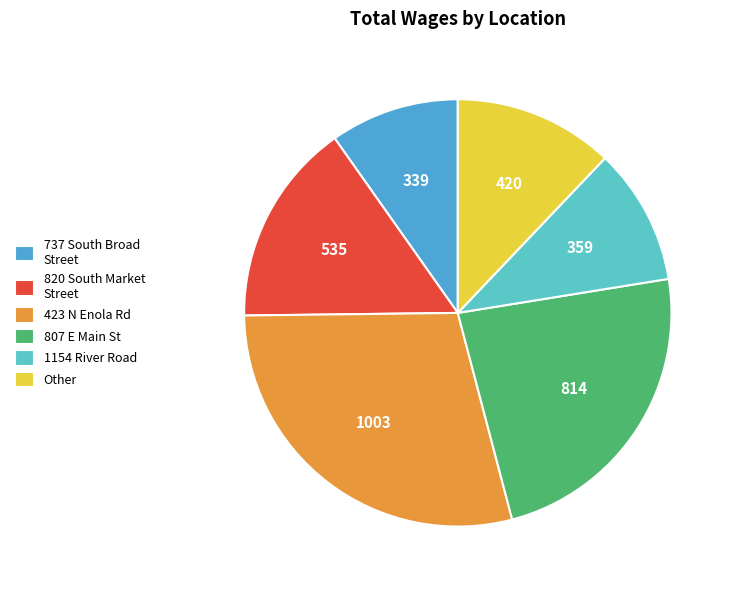

Is there any slice that represents more than half of the pie?

No